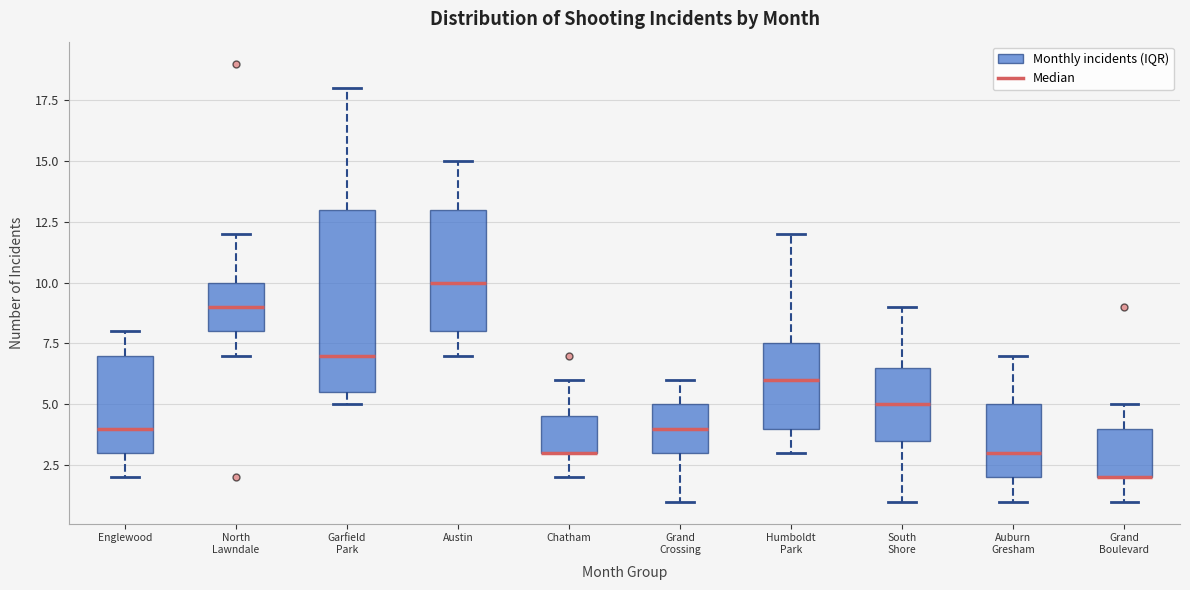

Where is the upper edge of the box for Grand Boulevard on the y-axis? The values are not printed on the chart, so give them approximately, as read against the axis.

4.0